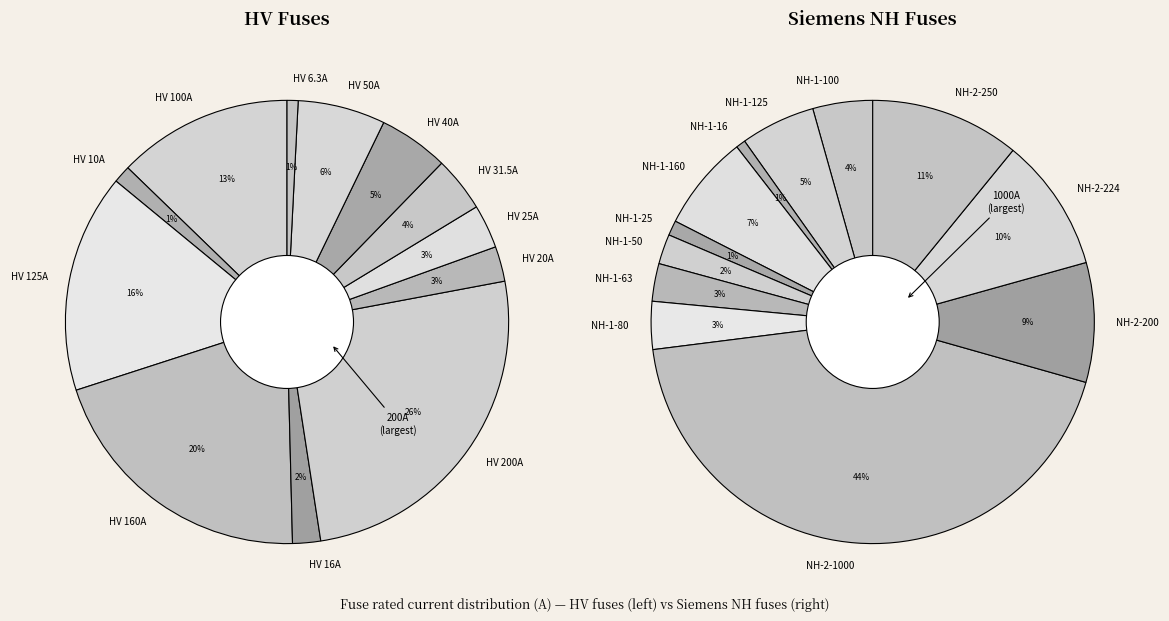

How many segments does this pie chart have?

12